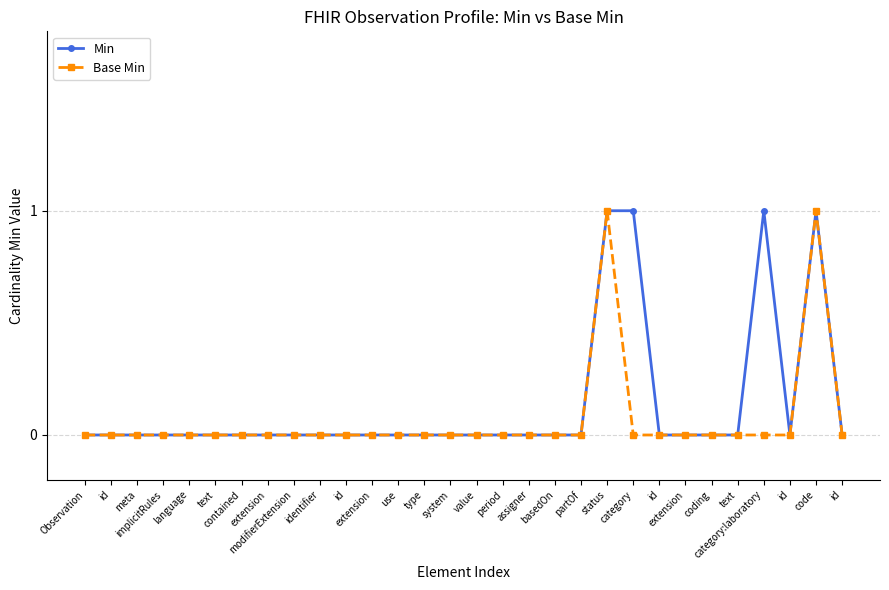

How many categories are shown in the chart?

30